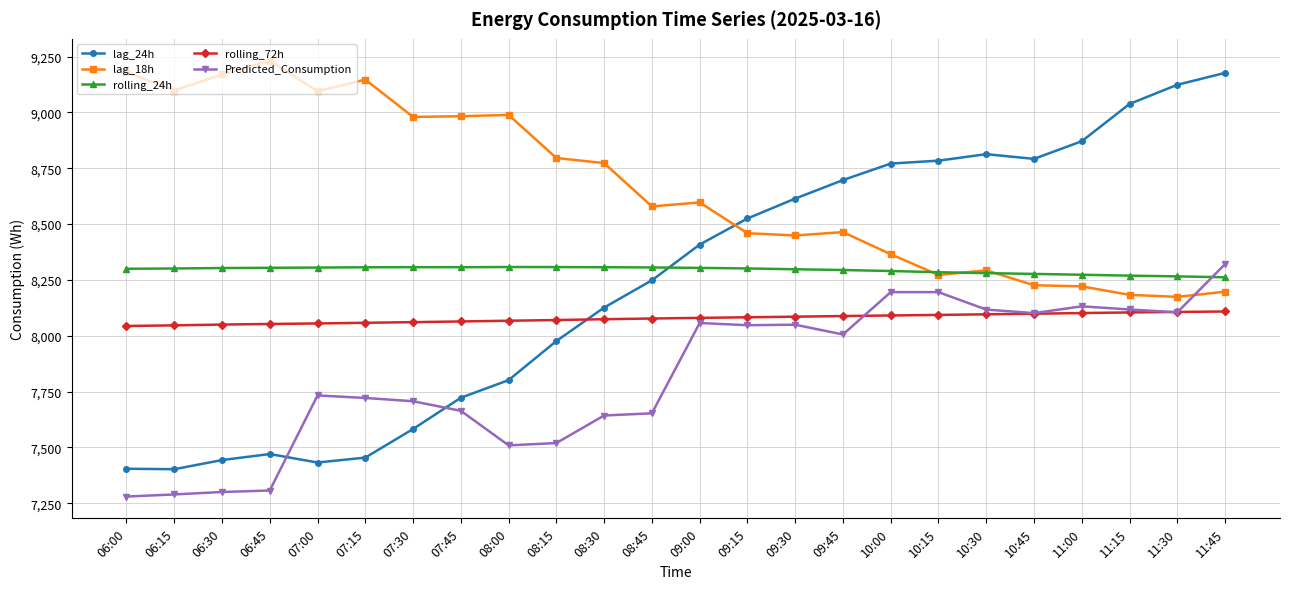

What is the minimum value for rolling_72h?

8043.4